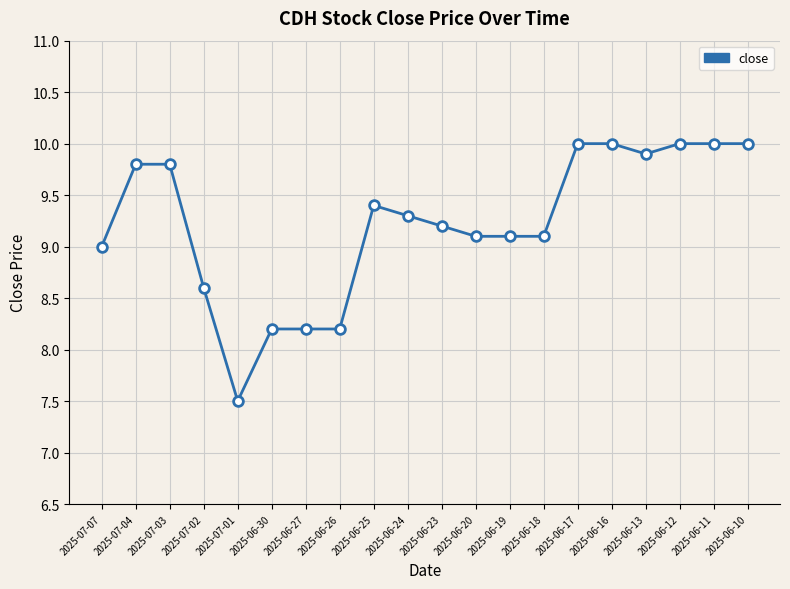

What is the change in value from 2025-06-25 to 2025-06-12?

+0.6